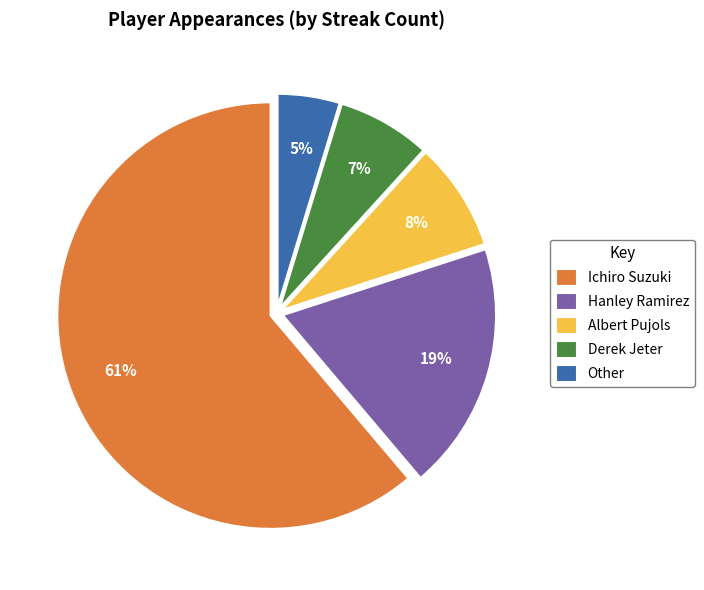

Does any single category account for the majority?

Yes